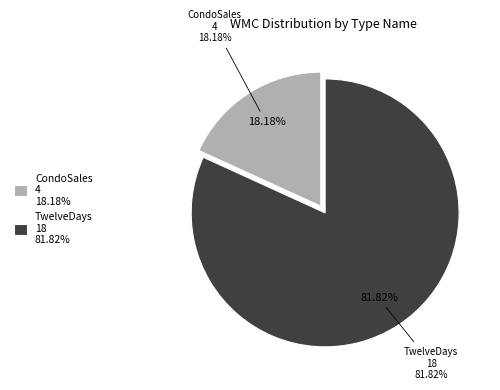

To the nearest percent, what is the difference between the TwelveDays and CondoSales slice percentages?

64%